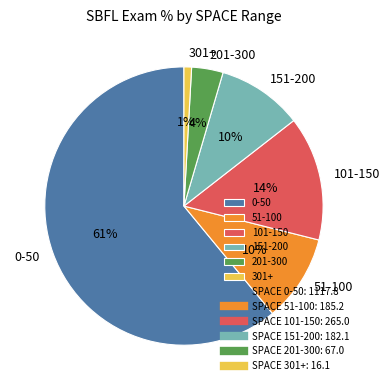

To the nearest percent, what is the average slice percentage?

17%